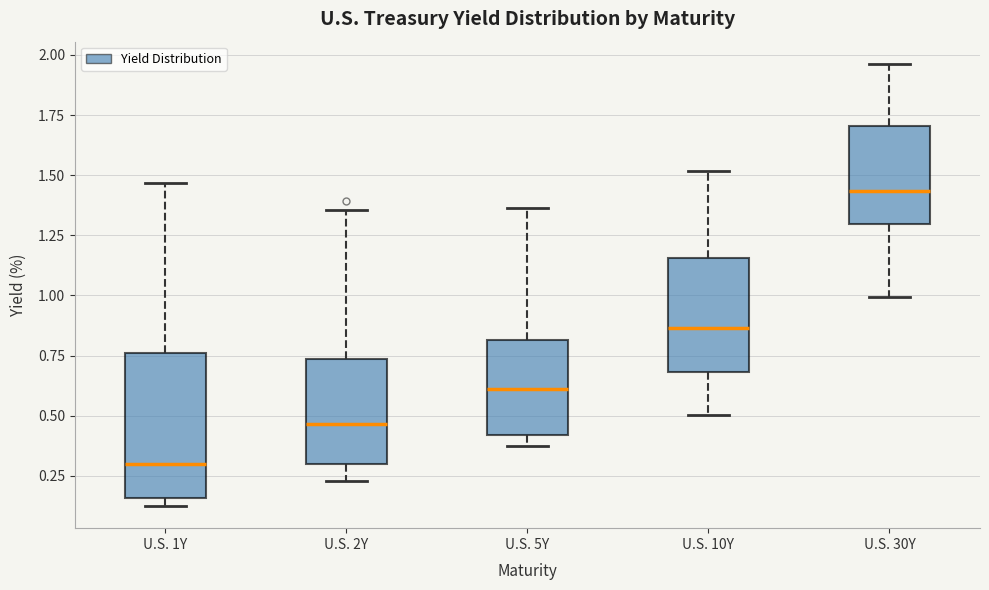

Where does the lower whisker of the box for U.S. 2Y end on the y-axis? The values are not printed on the chart, so give them approximately, as read against the axis.

0.25